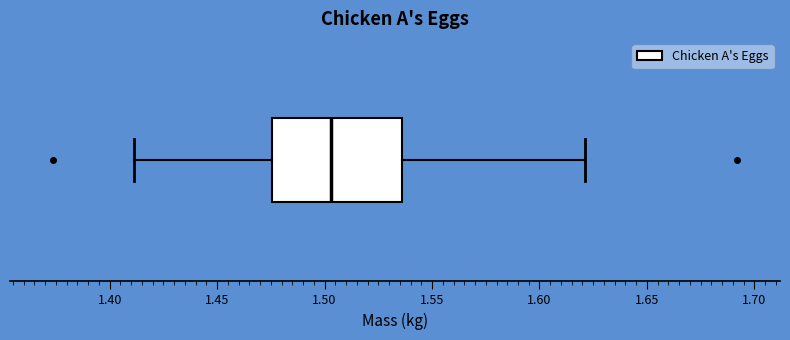

Where is the right edge of the box on the x-axis? The values are not printed on the chart, so give them approximately, as read against the axis.

1.535